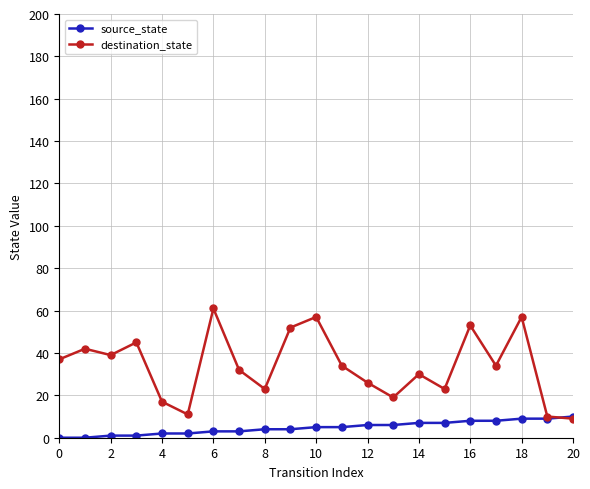

Reading right to left, what are all the values shown in this chart?

source_state: 10	9	9	8	8	7	7	6	6	5	5	4	4	3	3	2	2	1	1	0	0
destination_state: 9	10	57	34	53	23	30	19	26	34	57	52	23	32	61	11	17	45	39	42	37